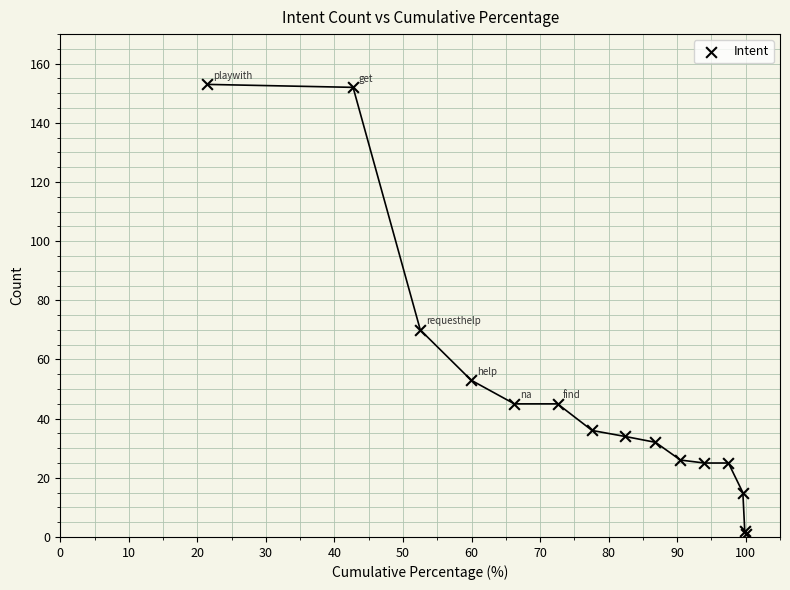

What Y value in the scatter plot is closest to 77?

70